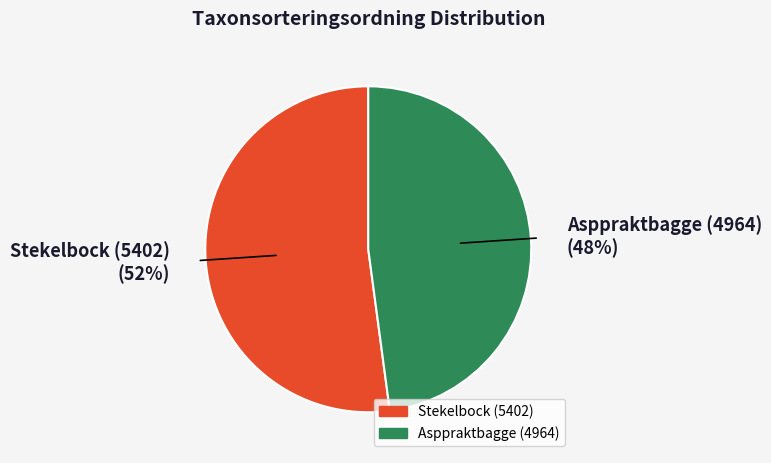

What is the largest slice in the pie chart?

Stekelbock (5402)